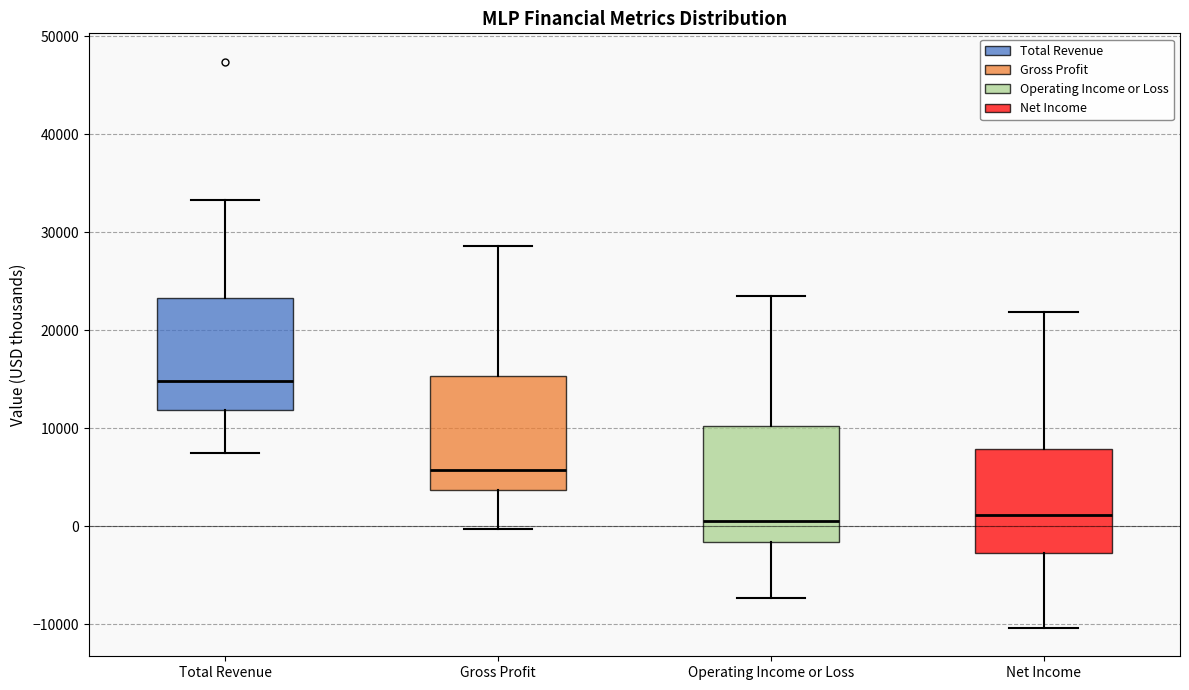

Where does the lower whisker of the box for Net Income end on the y-axis? The values are not printed on the chart, so give them approximately, as read against the axis.

-10000